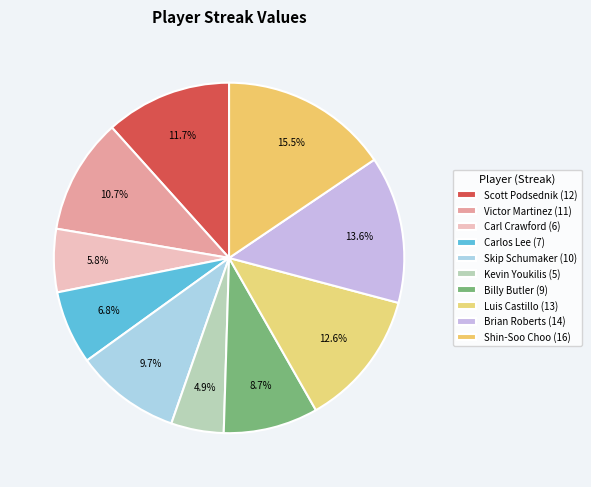

Between Brian Roberts and Carlos Lee, which is larger?

Brian Roberts